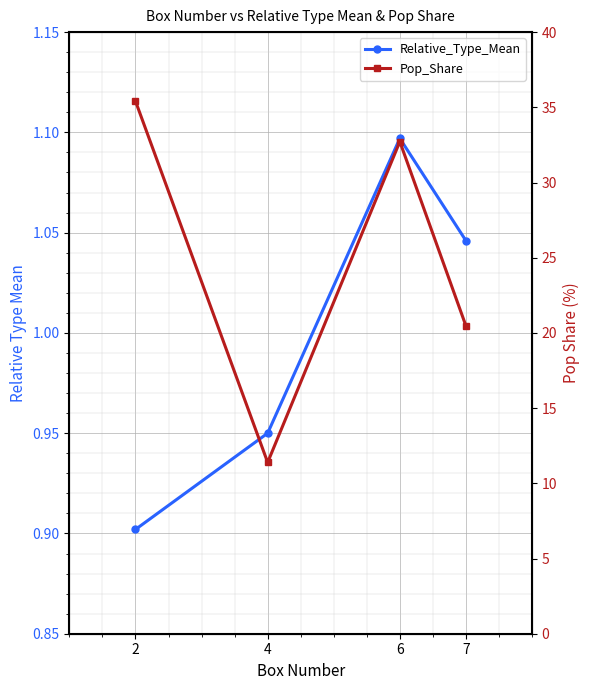

Does the chart display data point markers on the line(s)?

Yes